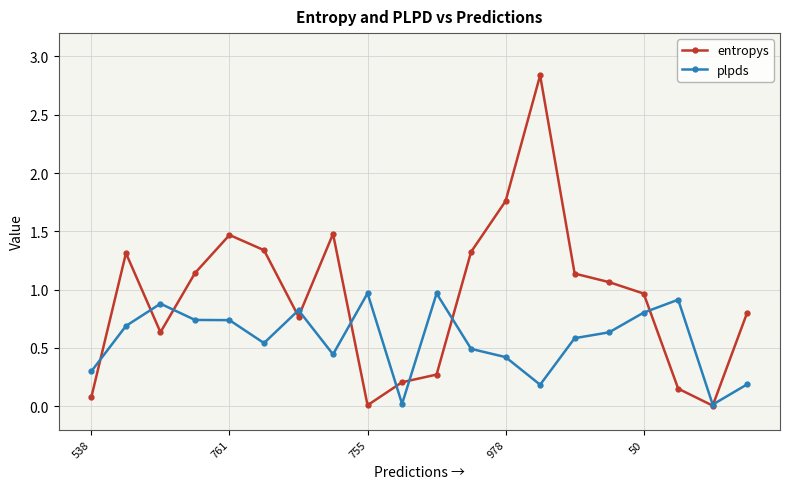

True or false: entropys has more than 0 interior local peaks.

True